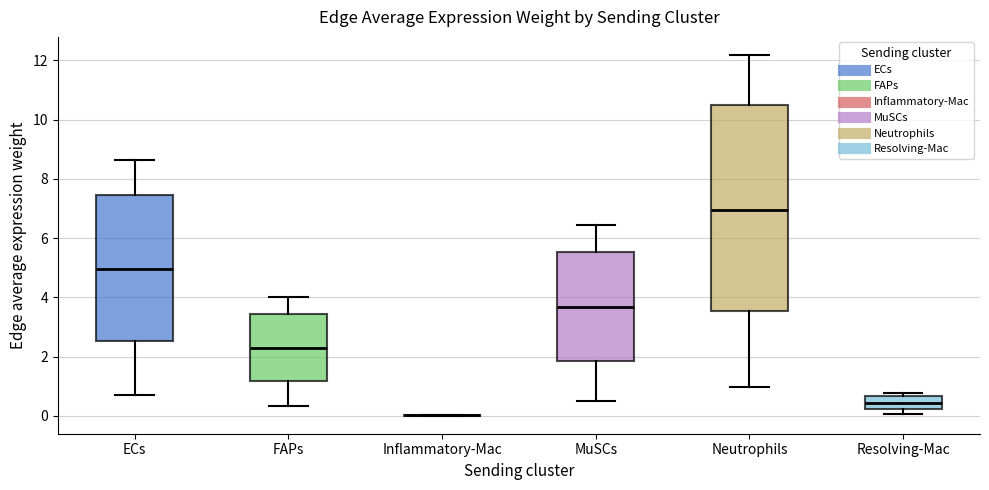

Reading left to right, read every box against the y-axis: the position of its median line, the range the box covers, and the ends of its whiskers. The values are not printed on the chart, so give them approximately, as read against the axis.

ECs: median 5.0, box 2.6 to 7.4, whiskers 0.6 to 8.6
FAPs: median 2.2, box 1.2 to 3.4, whiskers 0.4 to 4.0
Inflammatory-Mac: box collapsed to a line at 0.0, whiskers 0.0 to 0.0
MuSCs: median 3.6, box 1.8 to 5.6, whiskers 0.6 to 6.4
Neutrophils: median 7.0, box 3.6 to 10.4, whiskers 1.0 to 12.2
Resolving-Mac: median 0.4, box 0.2 to 0.6, whiskers 0.0 to 0.8